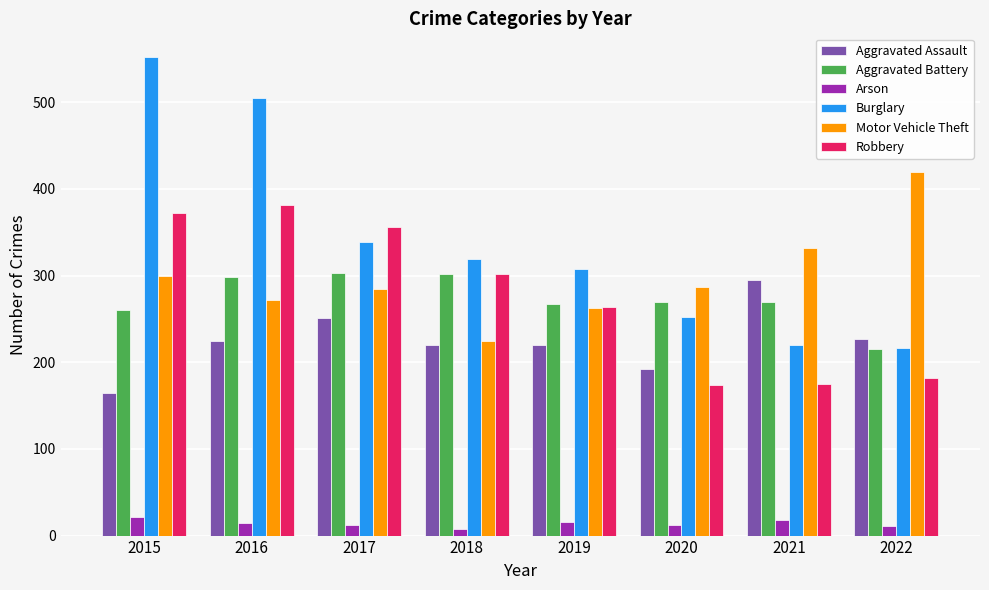

What is the approximate value of Robbery at 2021, to the nearest 50?

200